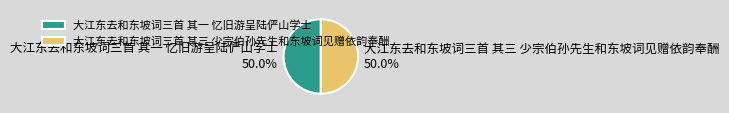

How much of the chart is everything except 大江东去和东坡词三首 其一 忆旧游呈陆俨山学士?

50.0%